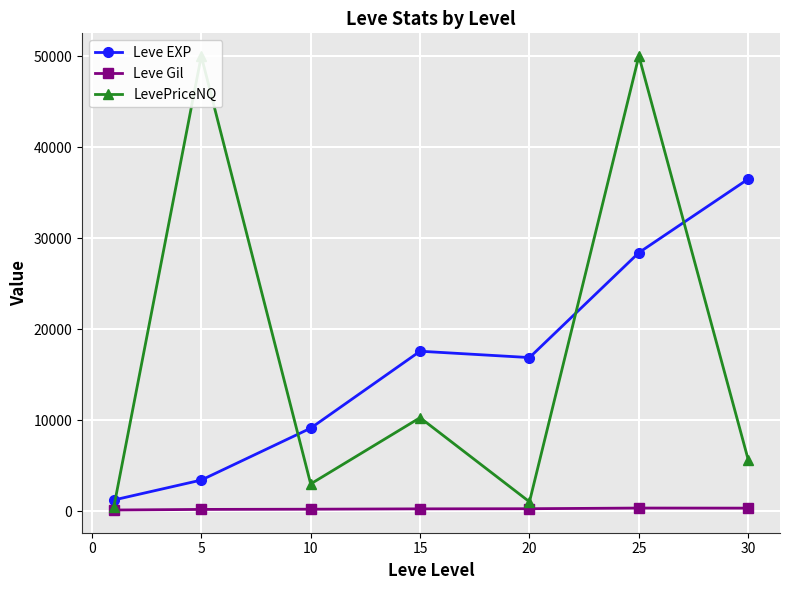

What is the difference between the maximum and minimum values in the Leve EXP series?

35279.2